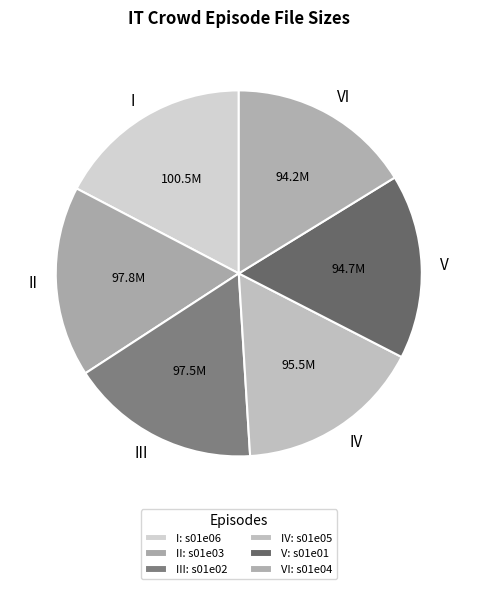

What is the smallest slice in the pie chart?

s01e04